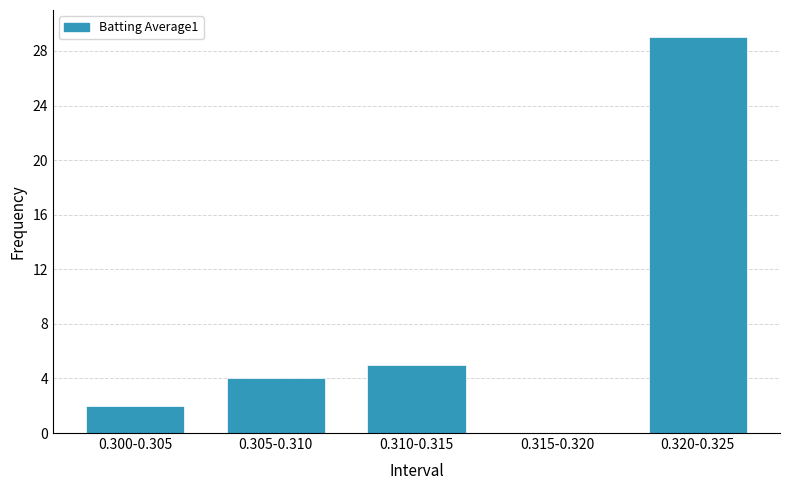

Reading left to right, list all the values displayed in this chart.

0.300-0.305=2	0.305-0.310=4	0.310-0.315=5	0.315-0.320=0	0.320-0.325=29